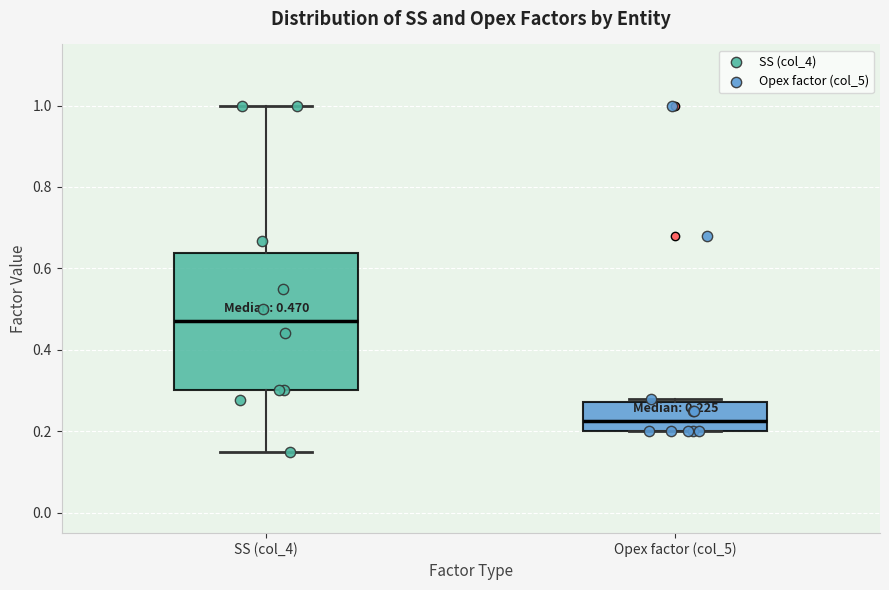

Comparing the boxes themselves (not the whiskers), which one is the tallest?

SS (col_4)